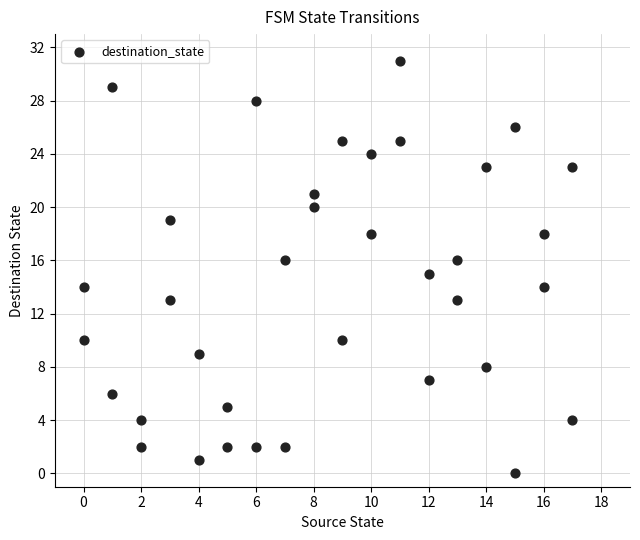

What is the range of X values (max minus min)?

17